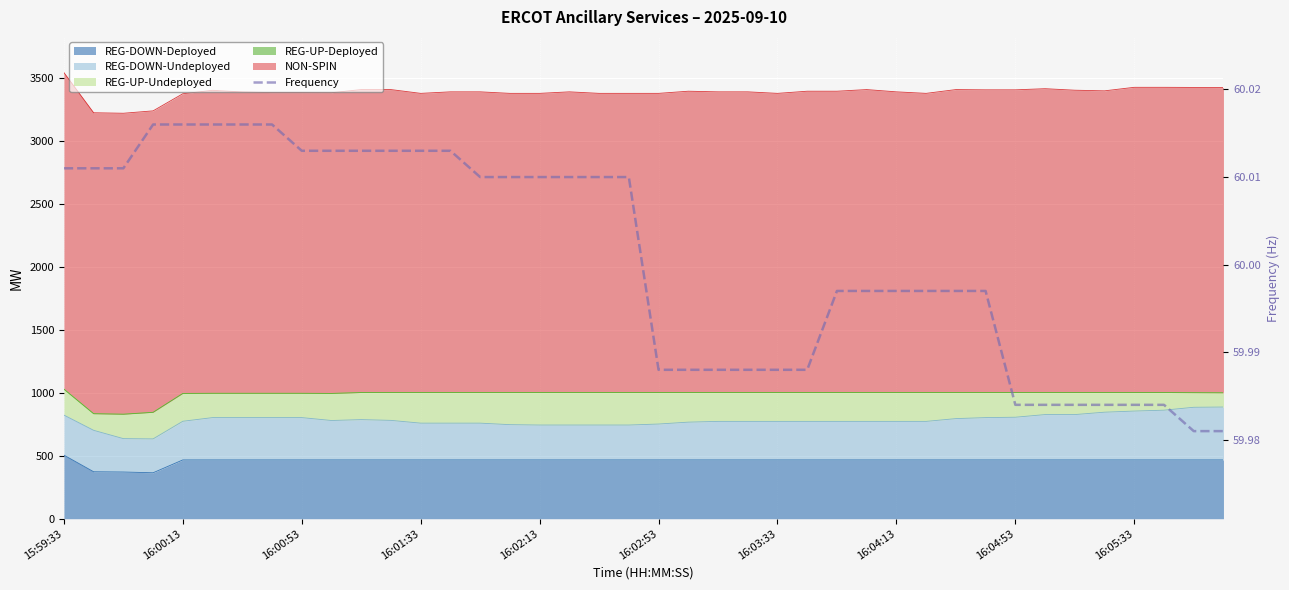

The value at 16:01:33 is 60.0. True or false?

True